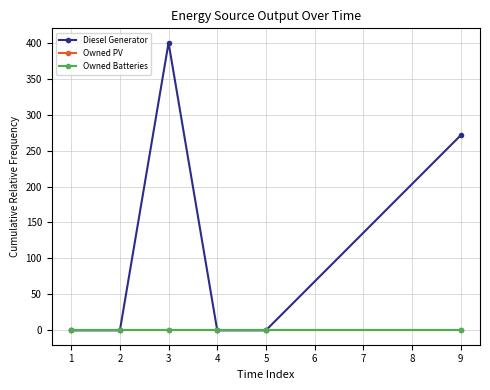

Is this an area chart (filled region under the line)?

No